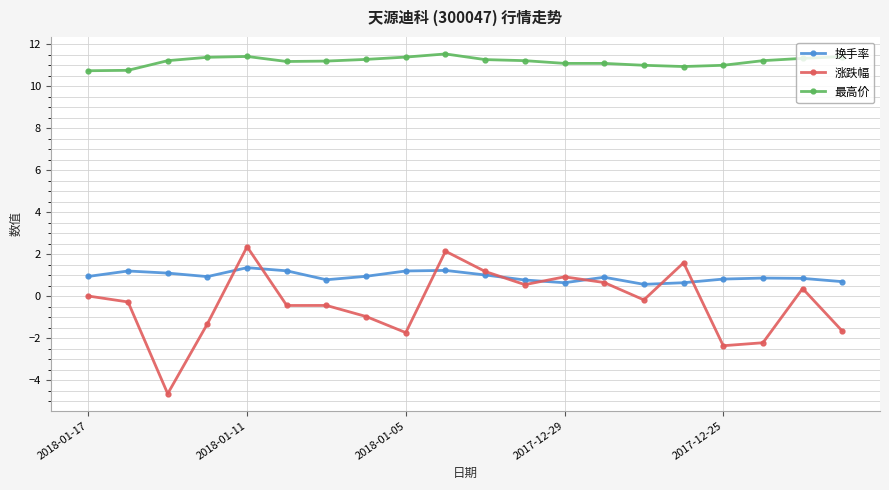

What is the greatest value displayed?

11.5